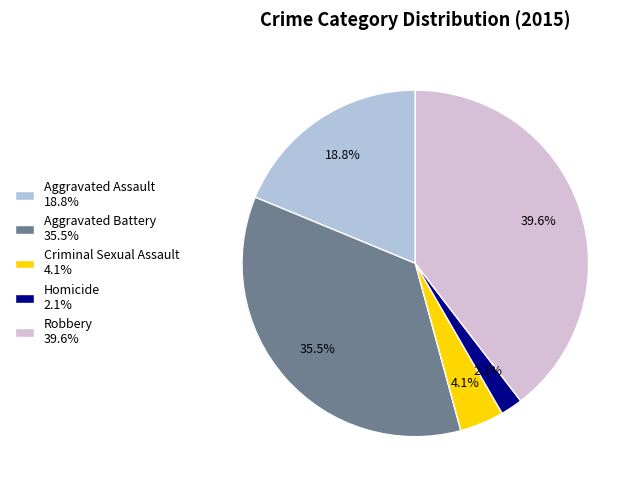

Which category has the smallest portion of the pie?

Homicide